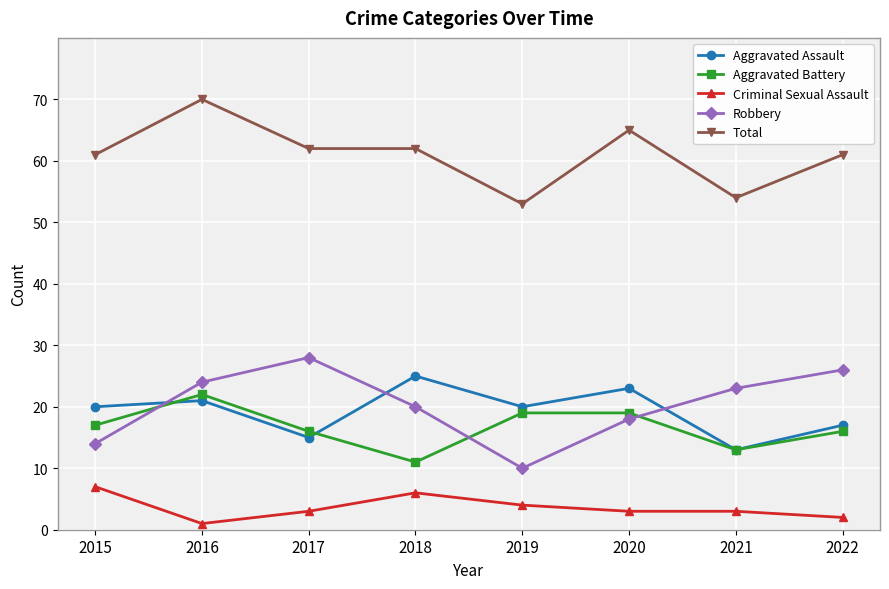

Rank the series at 2015 from lowest to highest value.

Criminal Sexual Assault, Robbery, Aggravated Battery, Aggravated Assault, Total